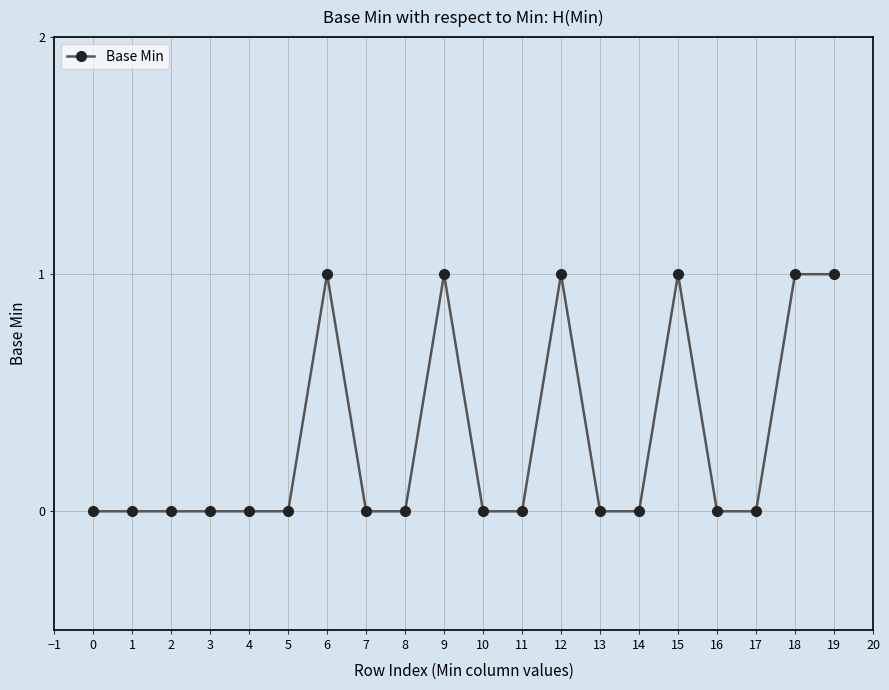

What is the difference between the maximum and minimum values?

1